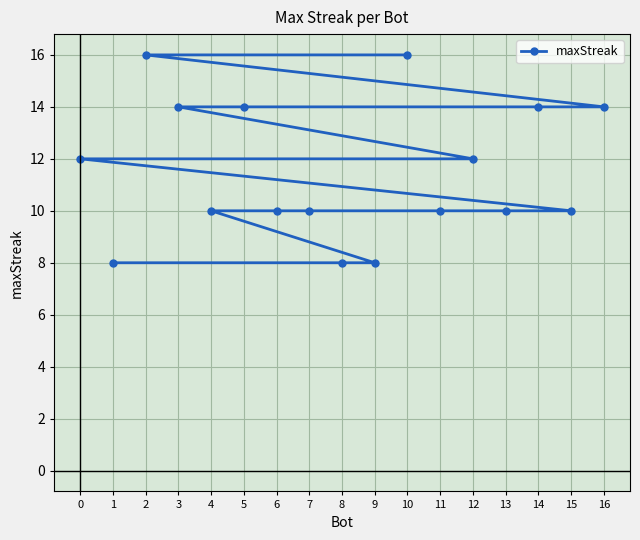

Which category has the highest value across all series?

10